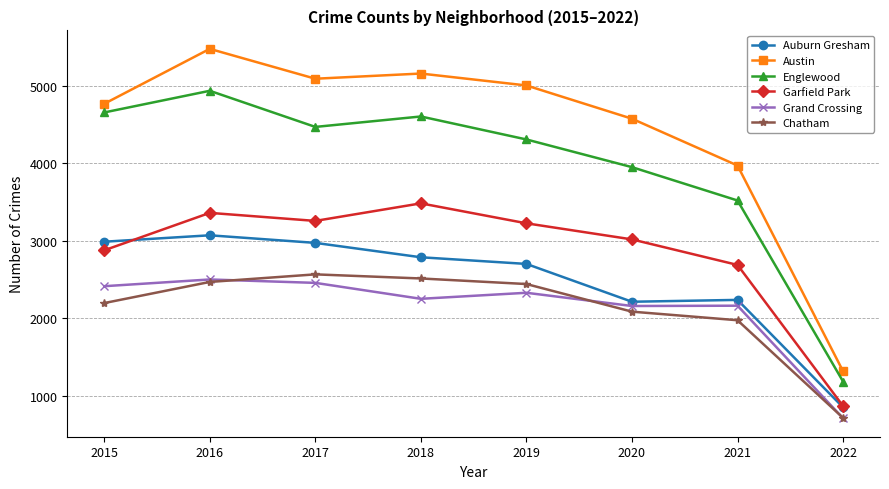

Count the number of data series in this chart.

6